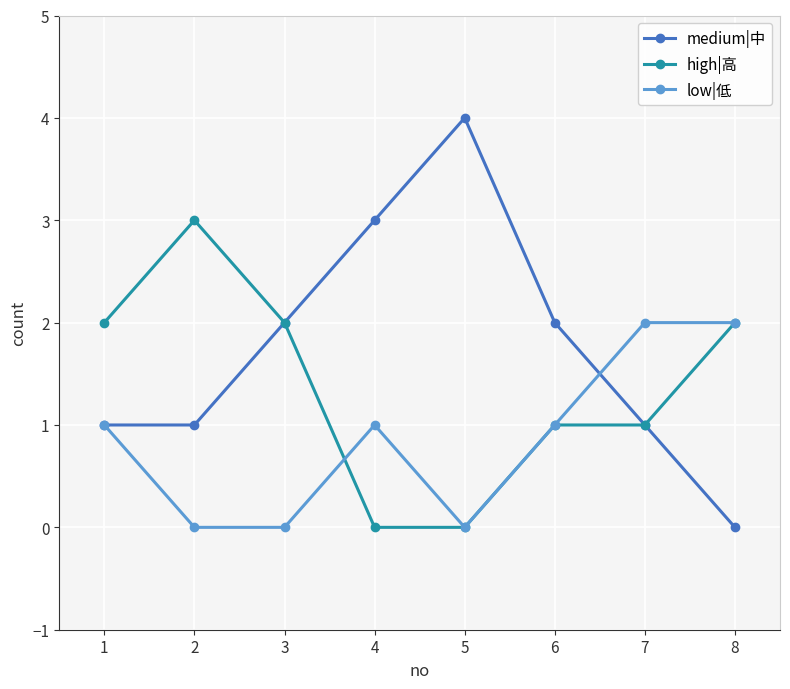

Reading left to right, extract all data points from this chart.

medium|中: 1	1	2	3	4	2	1	0
high|高: 2	3	2	0	0	1	1	2
low|低: 1	0	0	1	0	1	2	2